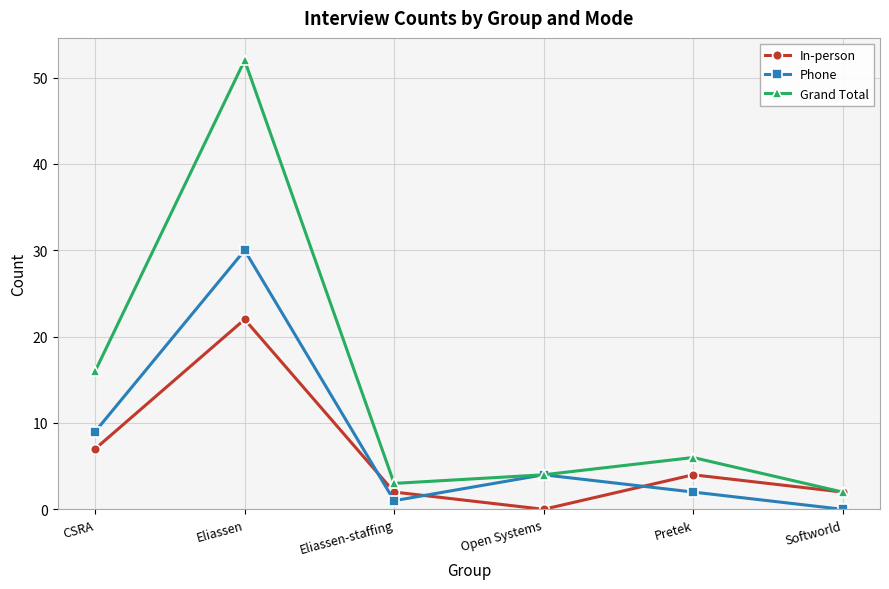

What is the difference between the maximum and second lowest values in the In-person series?

20